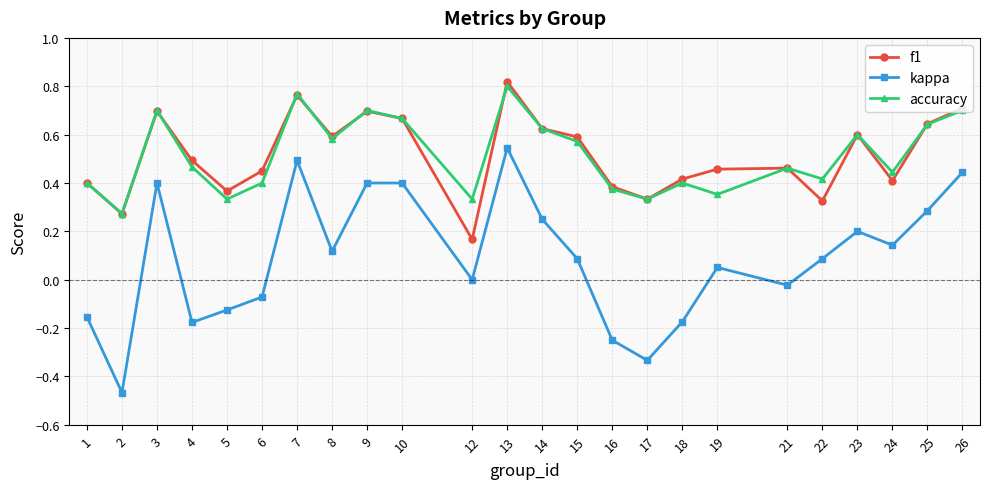

Count the number of data series in this chart.

3